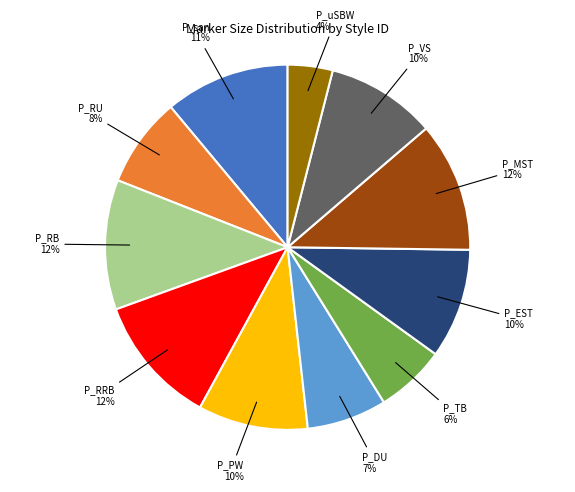

How many slices are in this pie chart?

11